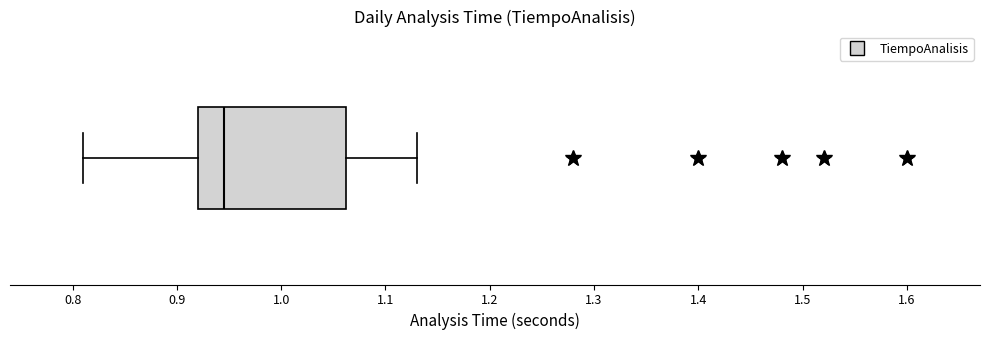

Transcribe this box plot: give where the median line is, the range the box spans, and where the two whiskers end, as read against the x-axis. The values are not printed on the chart, so give them approximately, as read against the axis.

median 0.95, box 0.92 to 1.06, whiskers 0.81 to 1.13